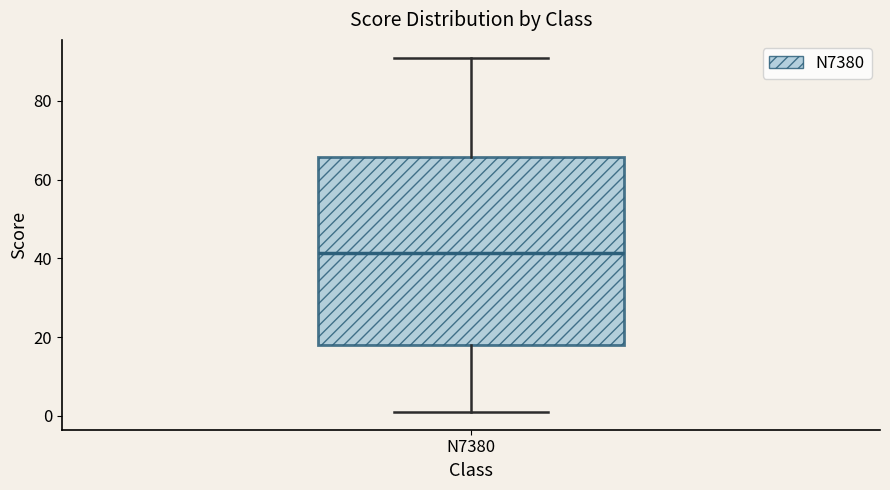

Transcribe this box plot: give where the median line is, the range the box spans, and where the two whiskers end, as read against the y-axis. The values are not printed on the chart, so give them approximately, as read against the axis.

median 42, box 18 to 66, whiskers 2 to 92